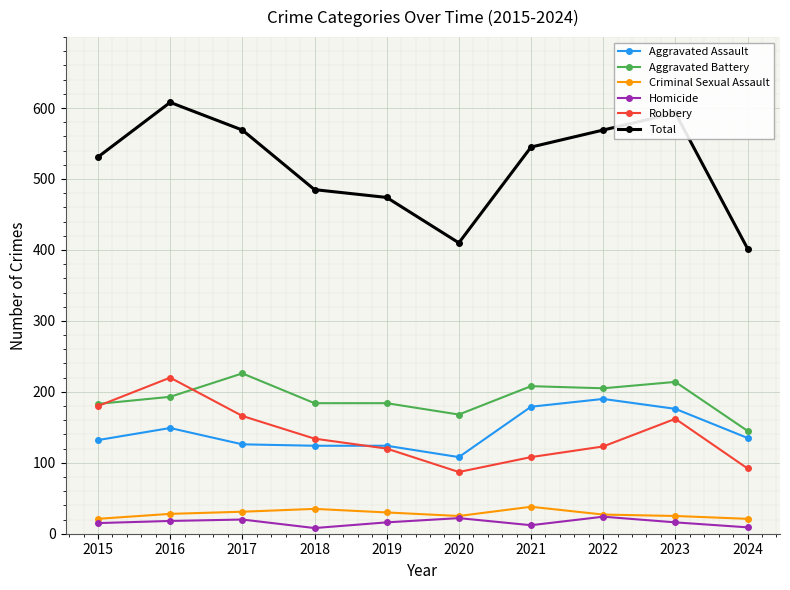

The value of Robbery at 2015 is 91. True or false?

False